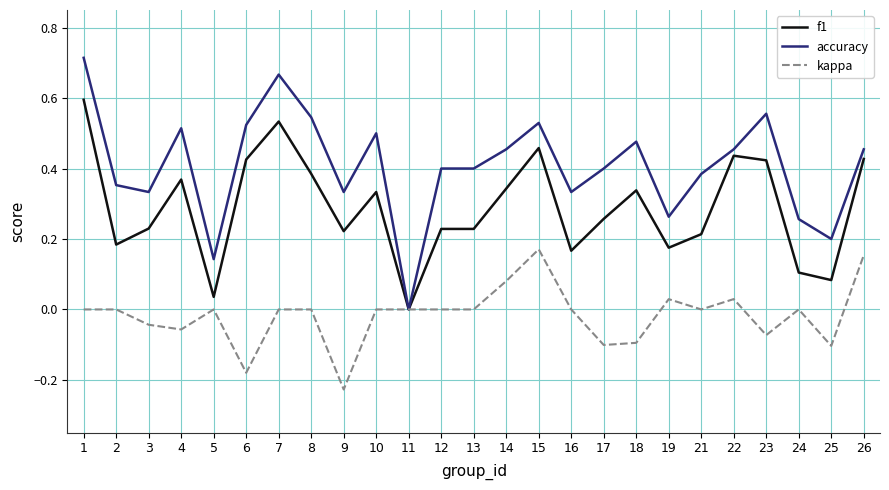

Which label corresponds to the largest value in the chart?

1